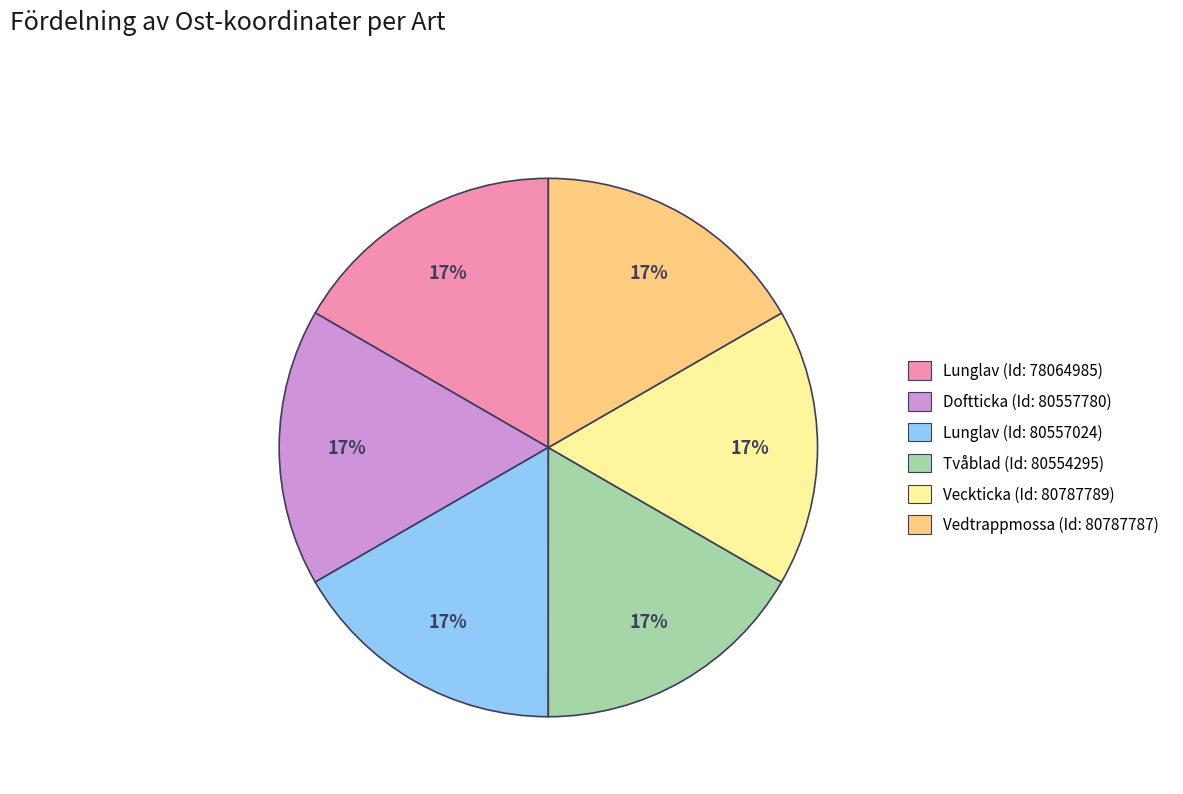

To the nearest percent, what is the average slice percentage?

17%